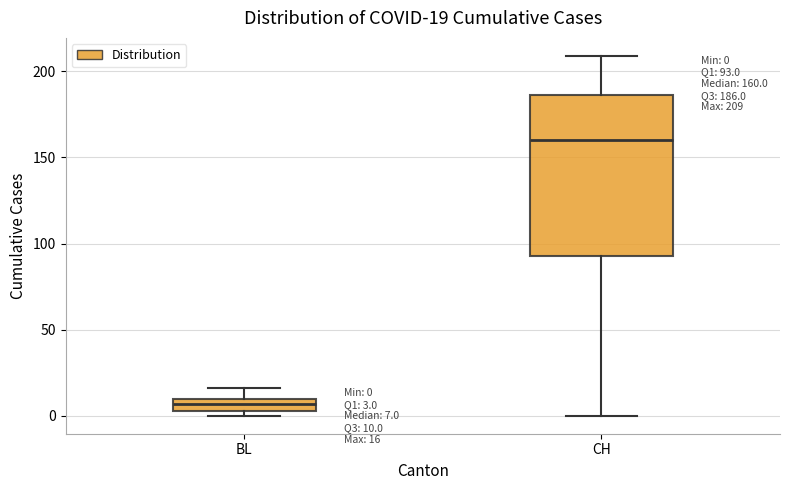

Which box is the tallest, from its lower edge to its upper edge?

CH